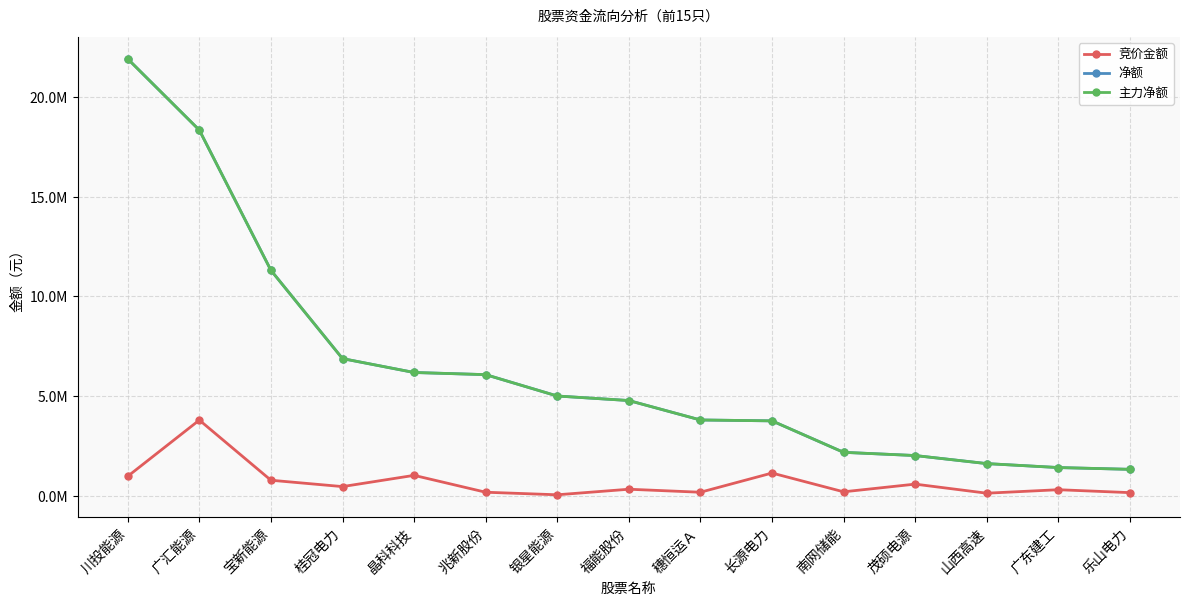

Where does the 净额 series first go above 4770303?

川投能源